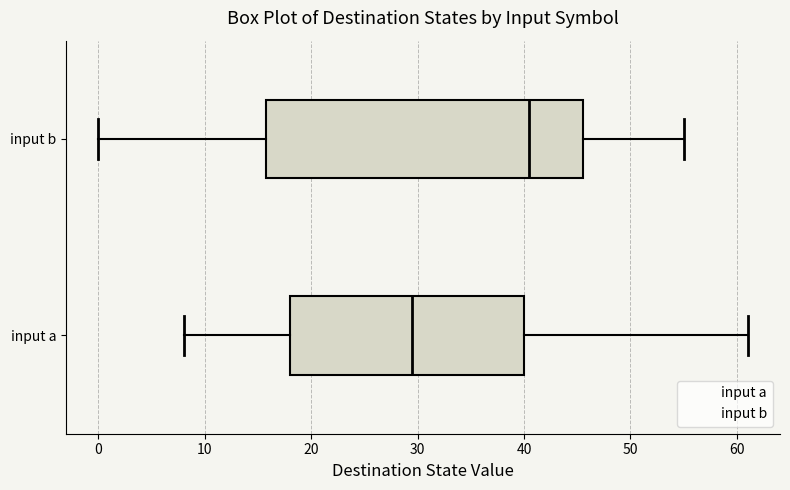

Reading bottom to top, read every box against the x-axis: the position of its median line, the range the box covers, and the ends of its whiskers. The values are not printed on the chart, so give them approximately, as read against the axis.

input a: median 30, box 18 to 40, whiskers 8 to 61
input b: median 41, box 16 to 46, whiskers 0 to 55